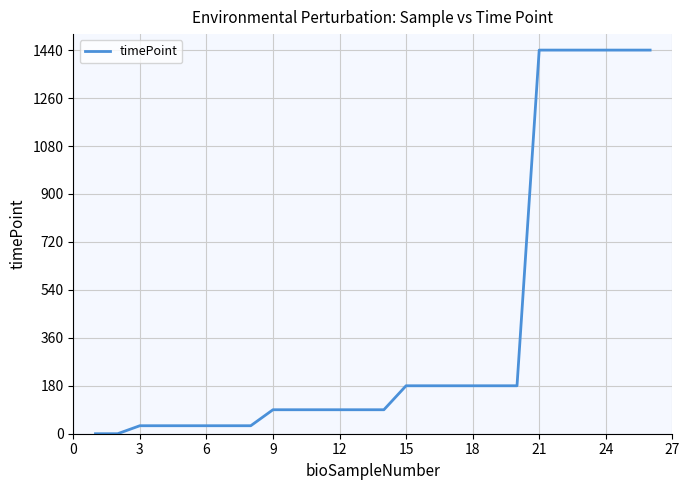

How many categories are shown in the chart?

26